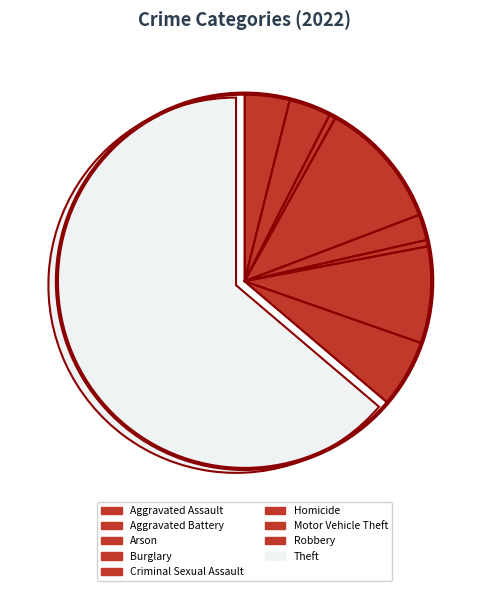

Is there any slice that represents more than half of the pie?

Yes